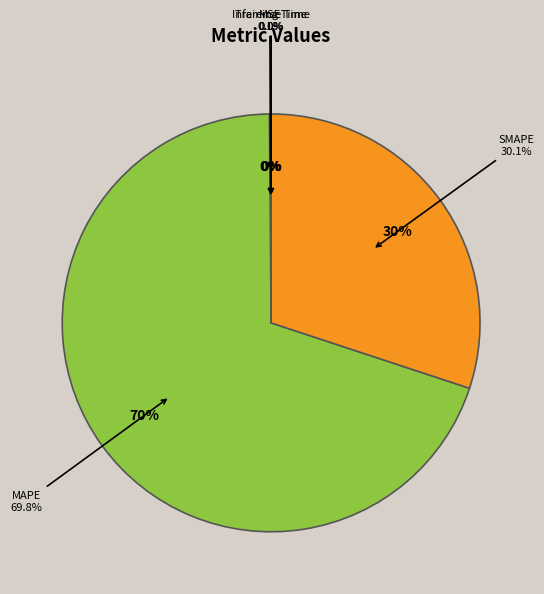

How many segments does this pie chart have?

5